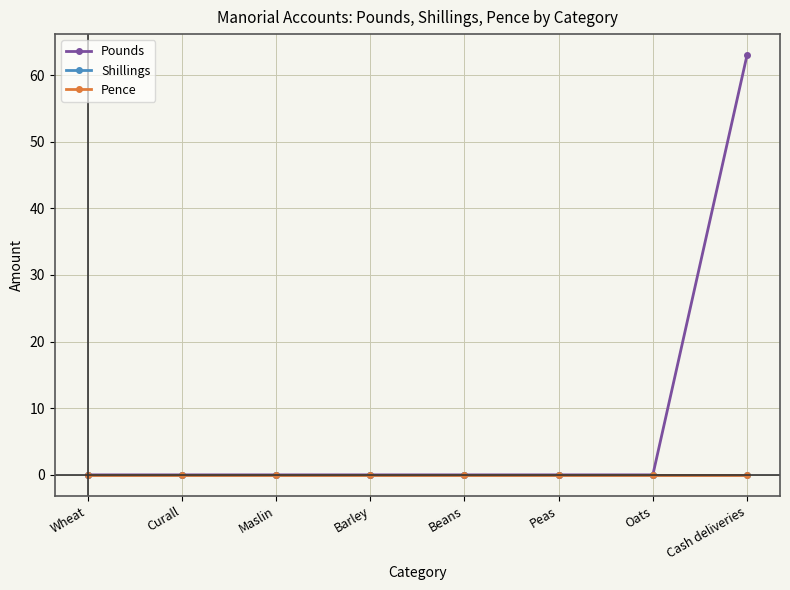

True or false: Shillings and Pounds cross at least once.

False